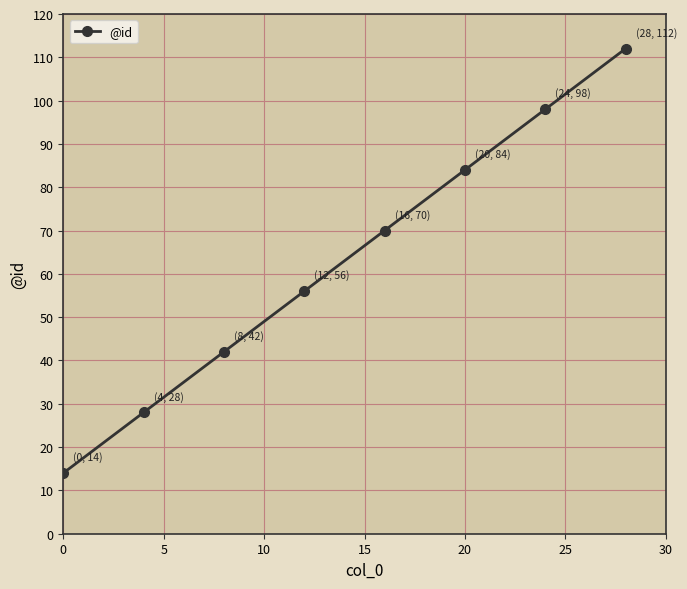

What is the difference between the second highest and minimum values?

84